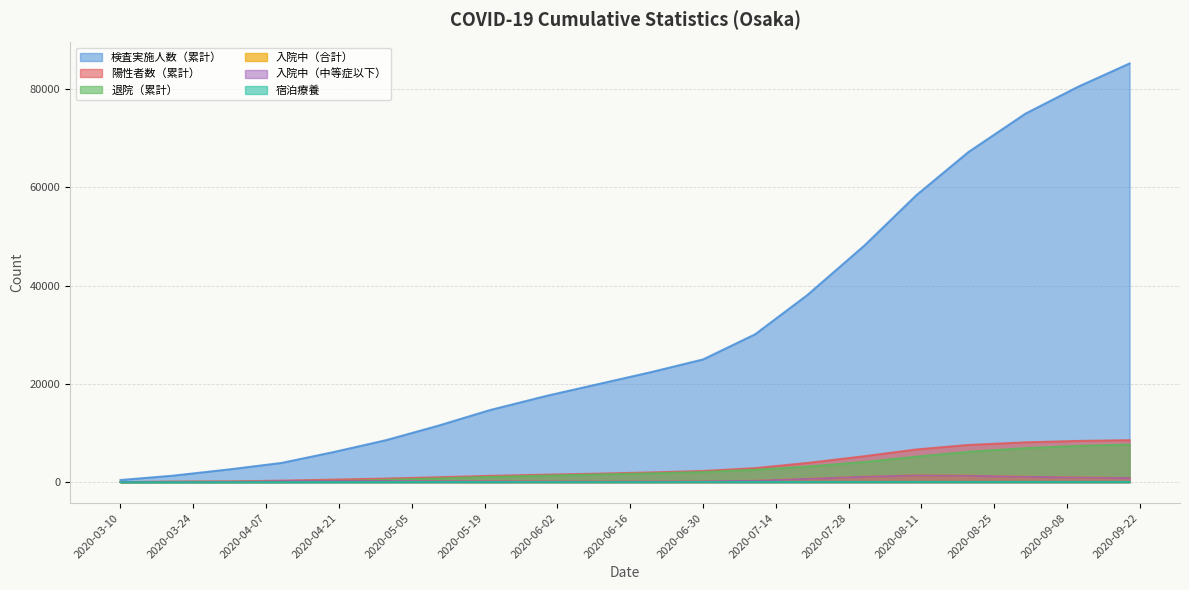

How many values in the 入院中（合計） series are below 239?

10